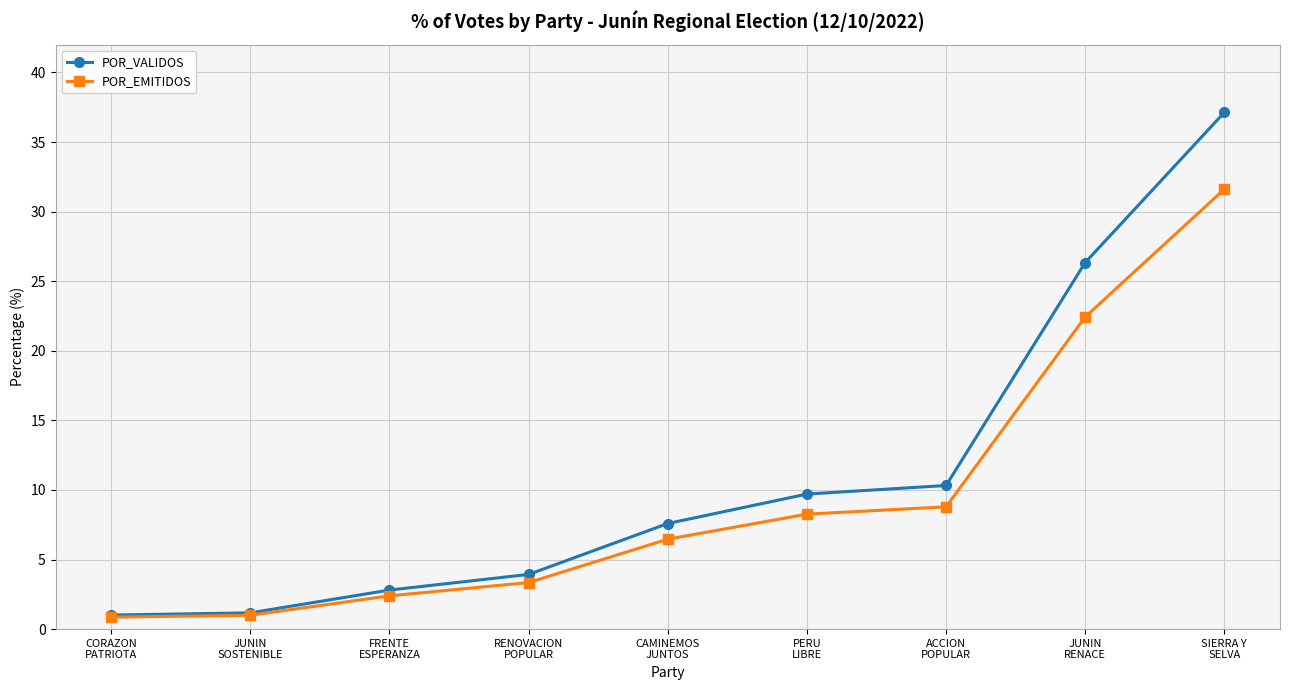

True or false: POR_EMITIDOS has more than 1 interior local peaks.

False